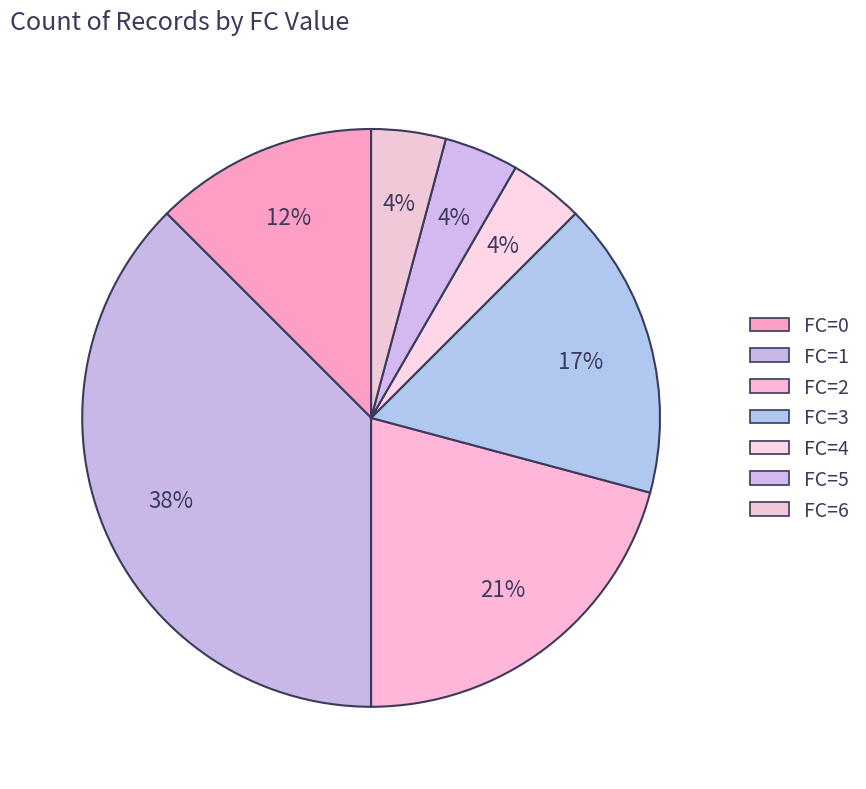

The FC=5 slice represents 1% of the pie. True or false?

False